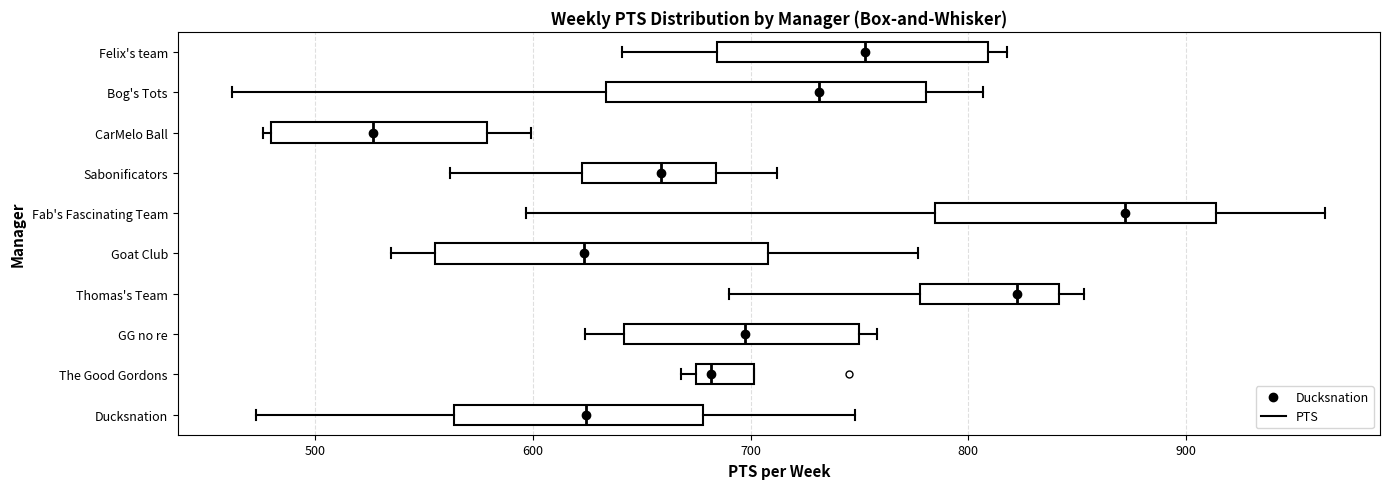

Reading bottom to top, read every box against the x-axis: the position of its median line, the range the box covers, and the ends of its whiskers. The values are not printed on the chart, so give them approximately, as read against the axis.

Ducksnation: median 620, box 560 to 680, whiskers 470 to 750
The Good Gordons: median 680, box 670 to 700, whiskers 670 (just left of the box's left edge) to 700
GG no re: median 700, box 640 to 750, whiskers 620 to 760
Thomas's Team: median 820, box 780 to 840, whiskers 690 to 850
Goat Club: median 620, box 560 to 710, whiskers 540 to 780
Fab's Fascinating Team: median 870, box 780 to 910, whiskers 600 to 960
Sabonificators: median 660, box 620 to 680, whiskers 560 to 710
CarMelo Ball: median 530, box 480 to 580, whiskers 480 (just left of the box's left edge) to 600
Bog's Tots: median 730, box 630 to 780, whiskers 460 to 810
Felix's team: median 750, box 680 to 810, whiskers 640 to 820